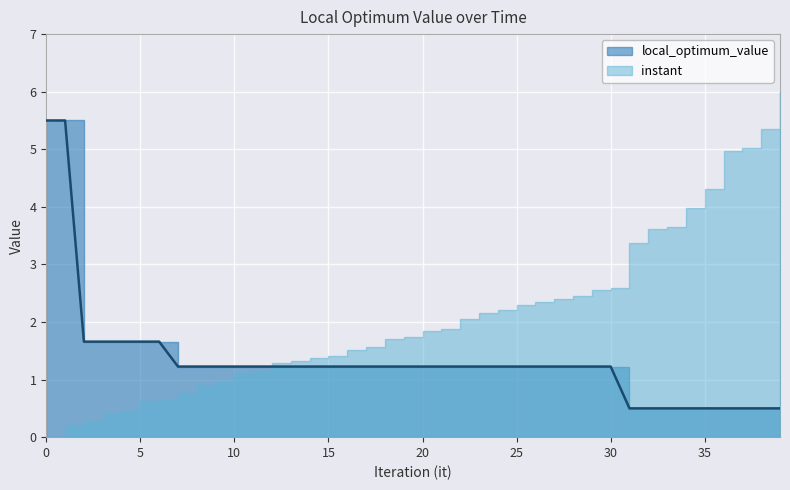

What is the value of the 16th point from the left?

1.2